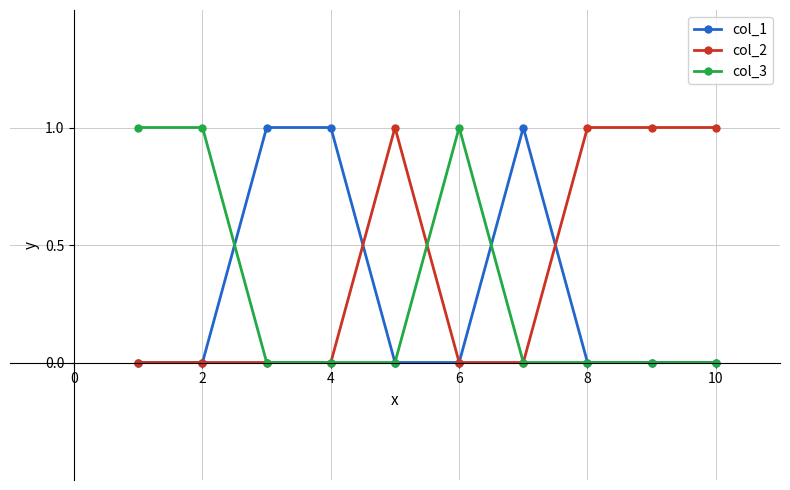

Reading left to right, what are all the values shown in this chart?

col_1: 0	0	1	1	0	0	1	0	0	0
col_2: 0	0	0	0	1	0	0	1	1	1
col_3: 1	1	0	0	0	1	0	0	0	0